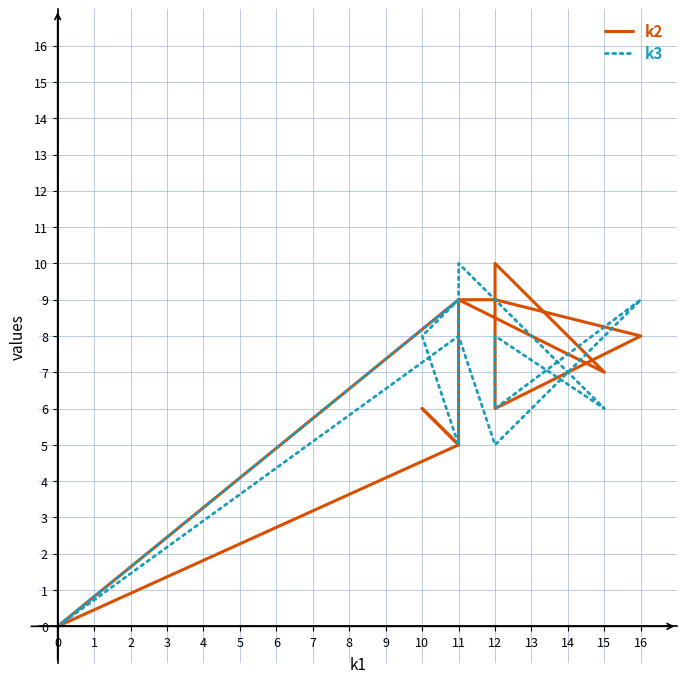

Count the k2 values in the range 5 to 9.

9